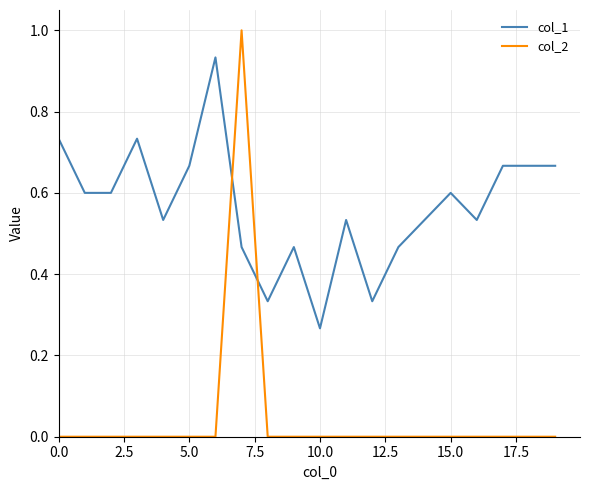

Which series has the largest total across all categories?

col_1